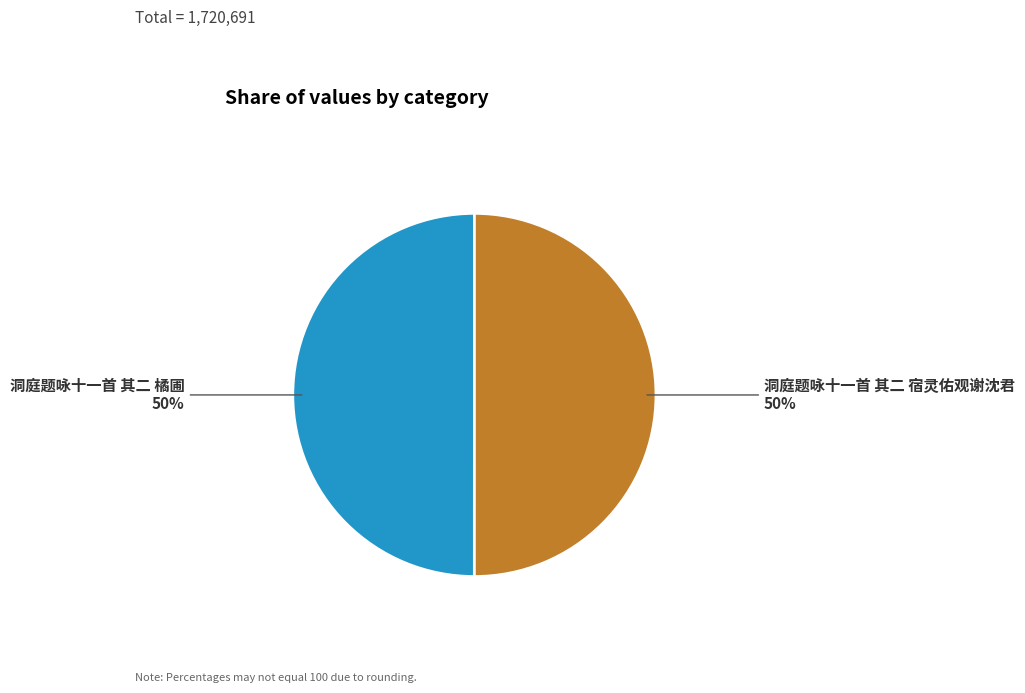

Count the number of slices in the pie.

2